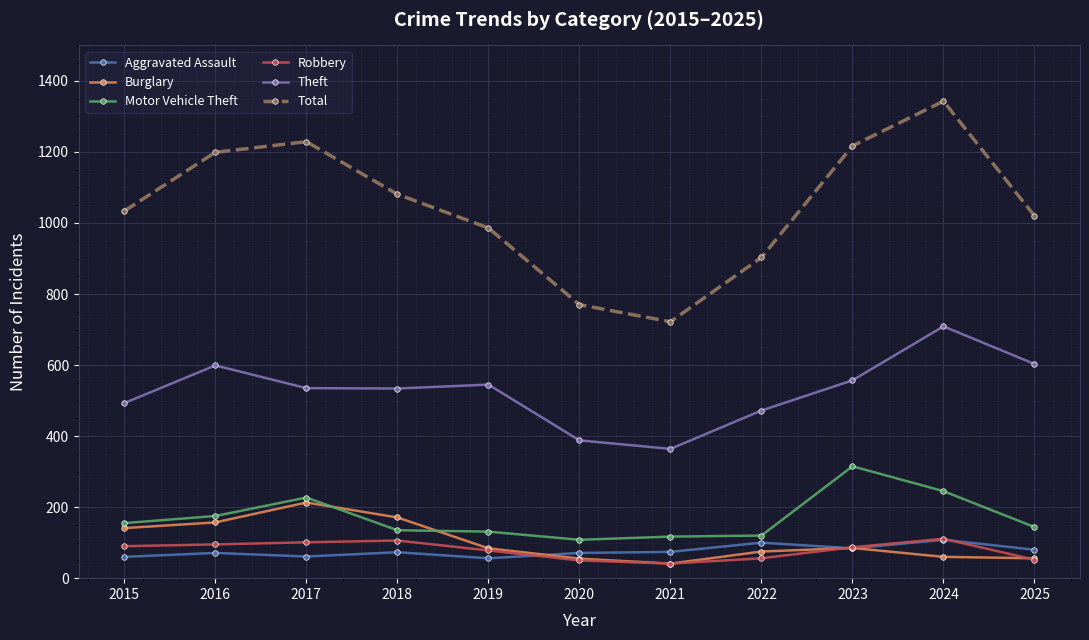

True or false: Burglary and Motor Vehicle Theft intersect in this chart.

True